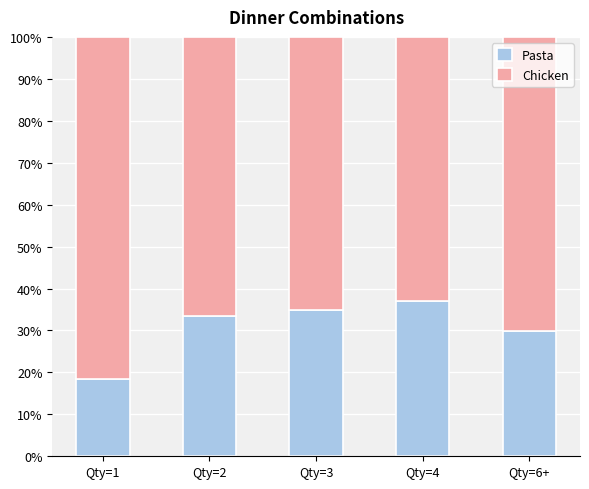

What is the total value across all series at Qty=6+?

100.0